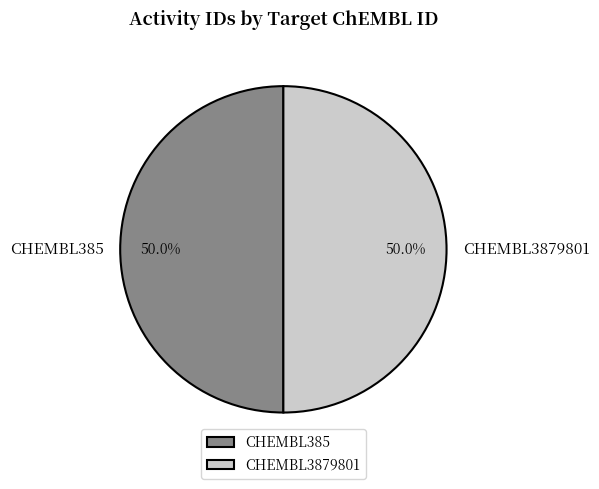

To the nearest percent, what portion does CHEMBL3879801 represent?

50%